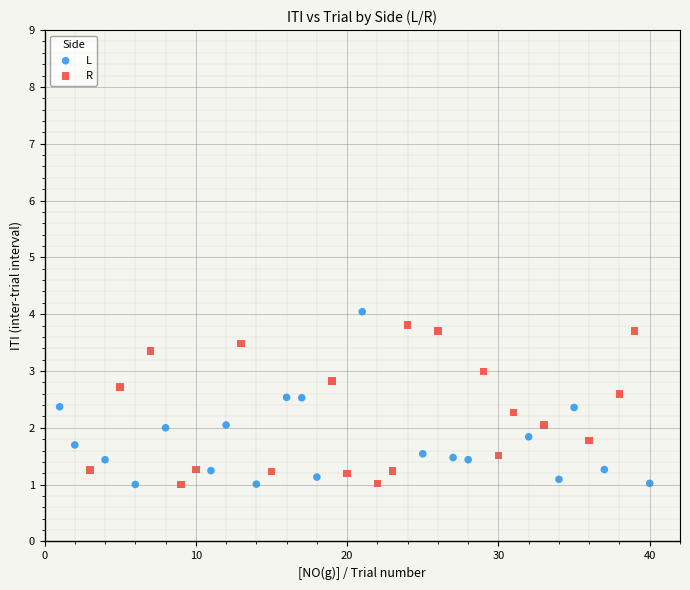

What are all the series names shown in the legend?

L, R